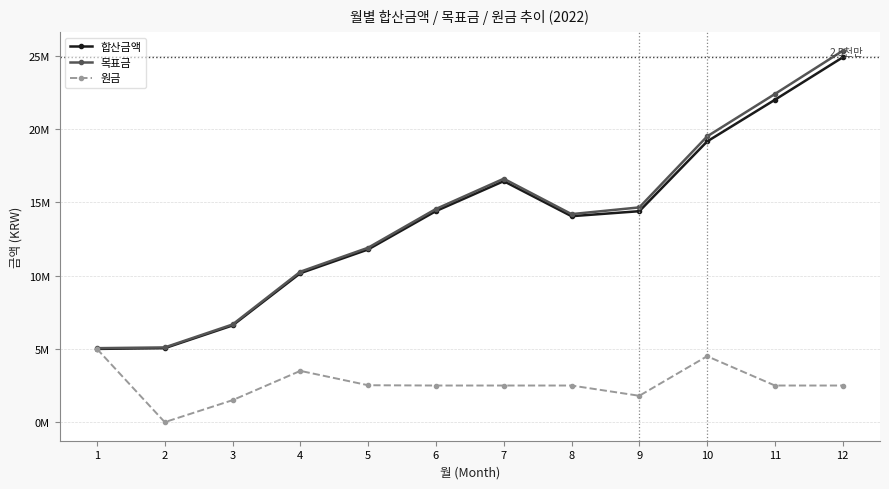

Is this an area chart (filled region under the line)?

No